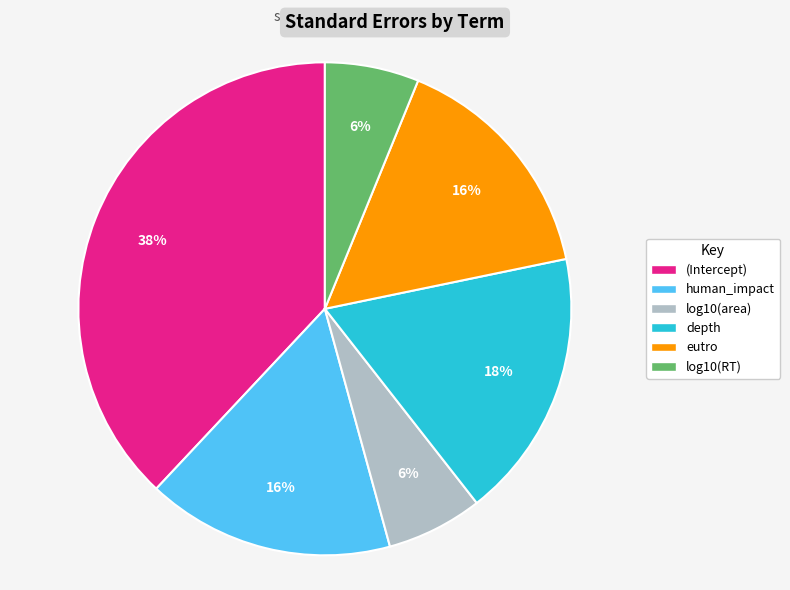

Between log10(RT) and eutro, which is larger?

eutro